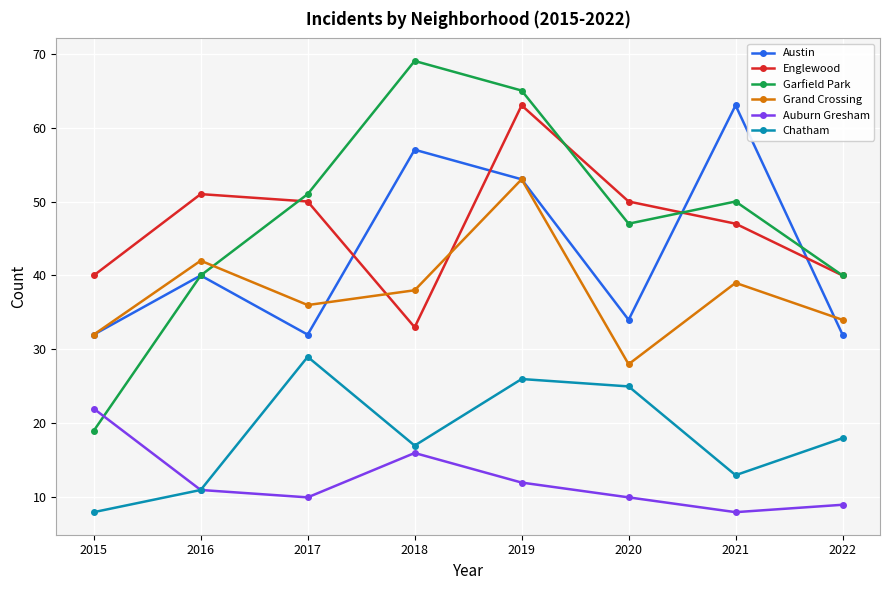

At which category is the sum across all series the highest?

2019